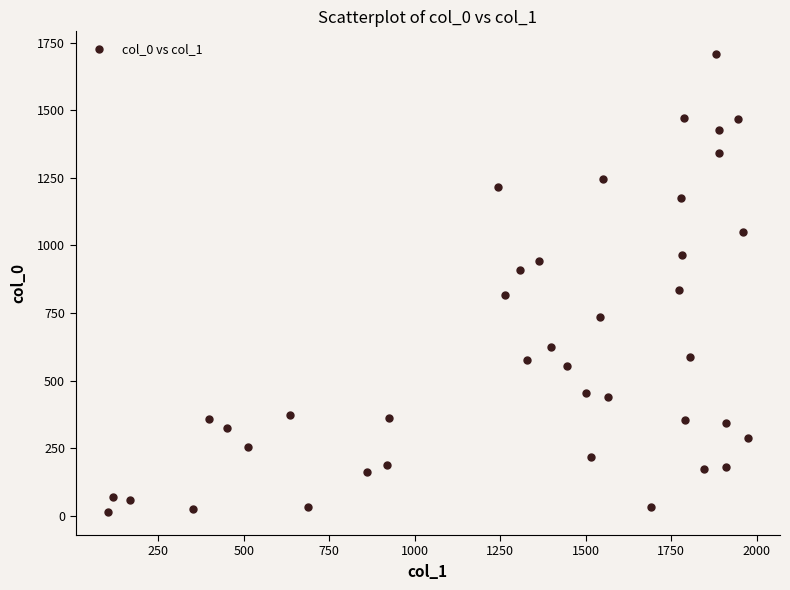

What is the range of X values (max minus min)?

1874